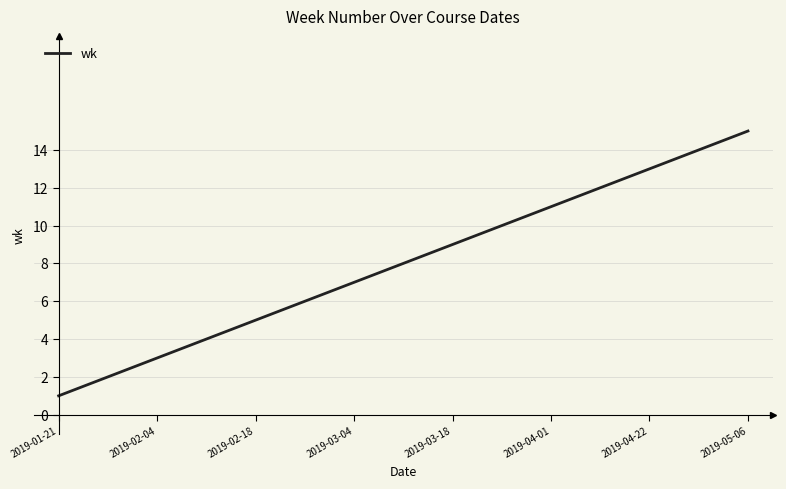

Reading right to left, list all the values displayed in this chart.

15	14	13	12	11	10	9	8	7	6	5	4	3	2	1